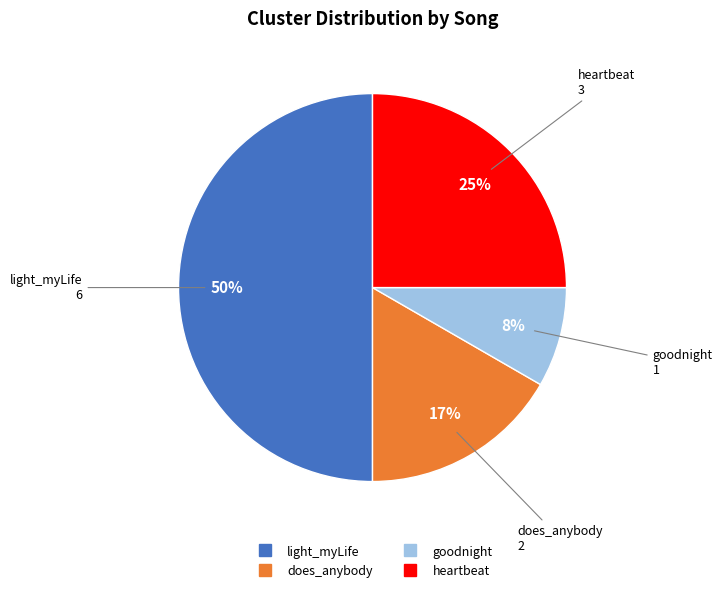

To the nearest percent, what is the difference between the largest and smallest slice percentages?

42%